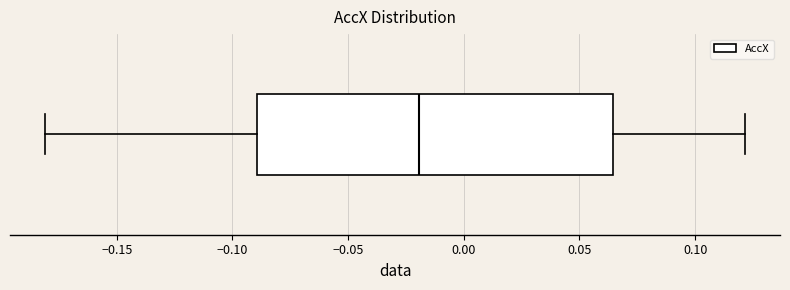

Transcribe this box plot: give where the median line is, the range the box spans, and where the two whiskers end, as read against the x-axis. The values are not printed on the chart, so give them approximately, as read against the axis.

median -0.020, box -0.090 to 0.065, whiskers -0.180 to 0.120